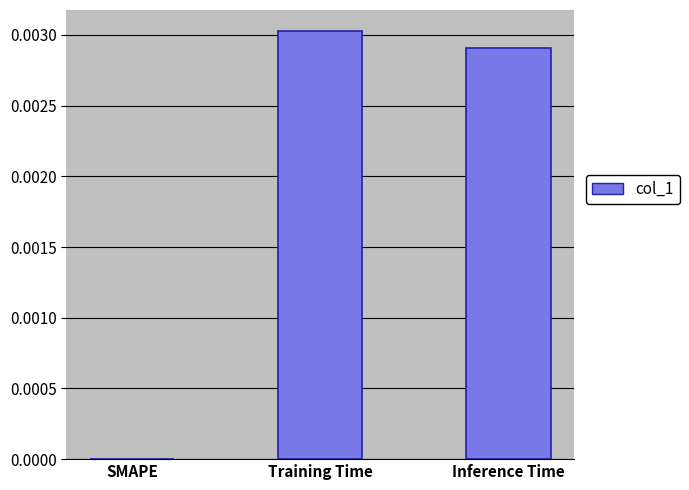

Count the number of values greater than 0.

2